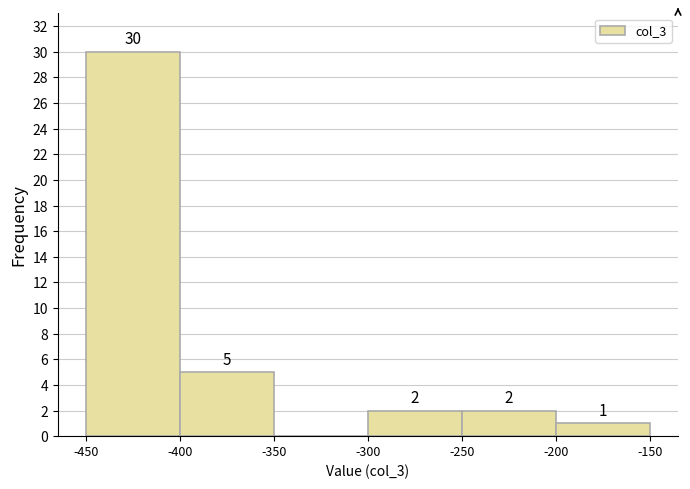

Which range on the x-axis has the tallest bar?

-450 to -400